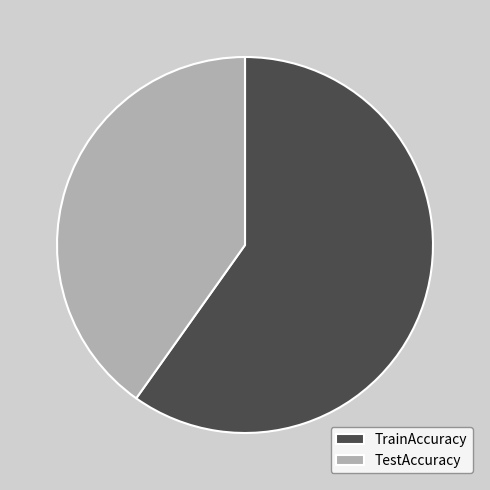

Which has a higher value, TrainAccuracy or TestAccuracy?

TrainAccuracy